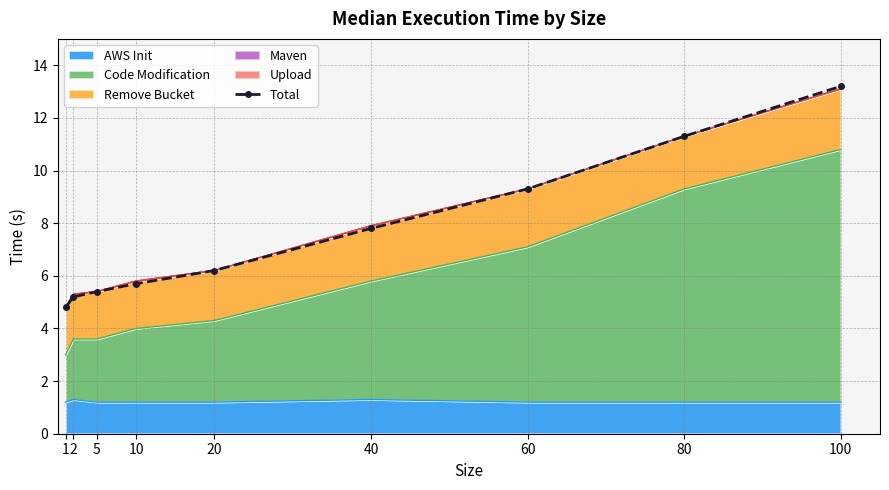

How many lines are shown in the chart?

1